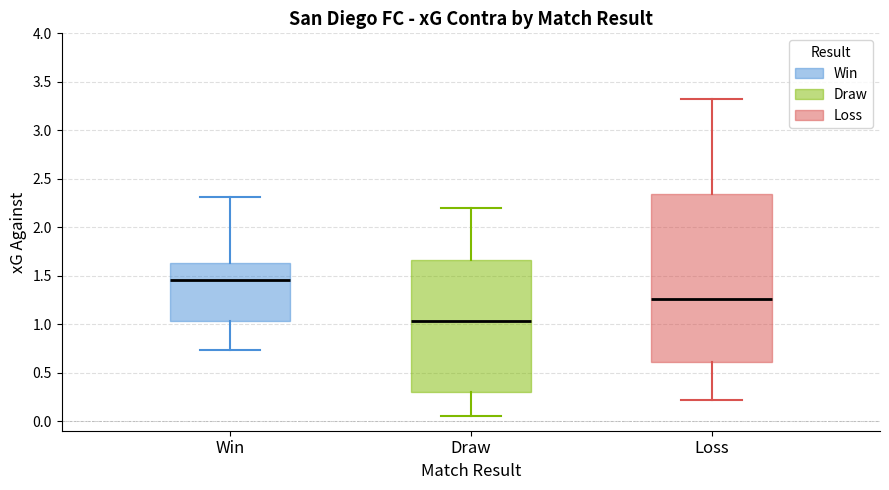

Which box's median line is the lowest?

Draw